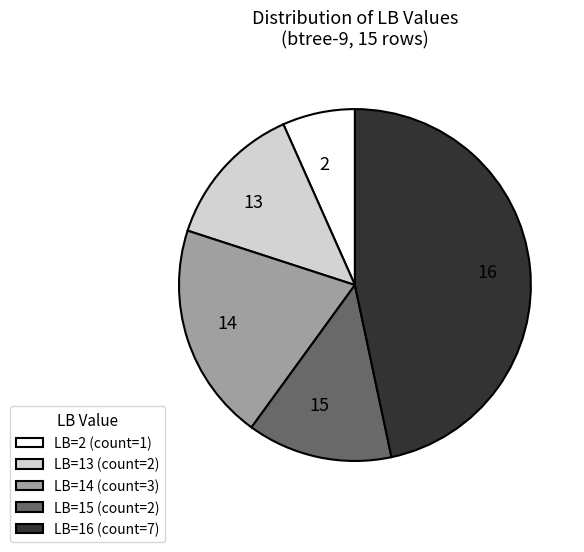

Approximately how many times larger is the value at 13 compared to 16?

0.3